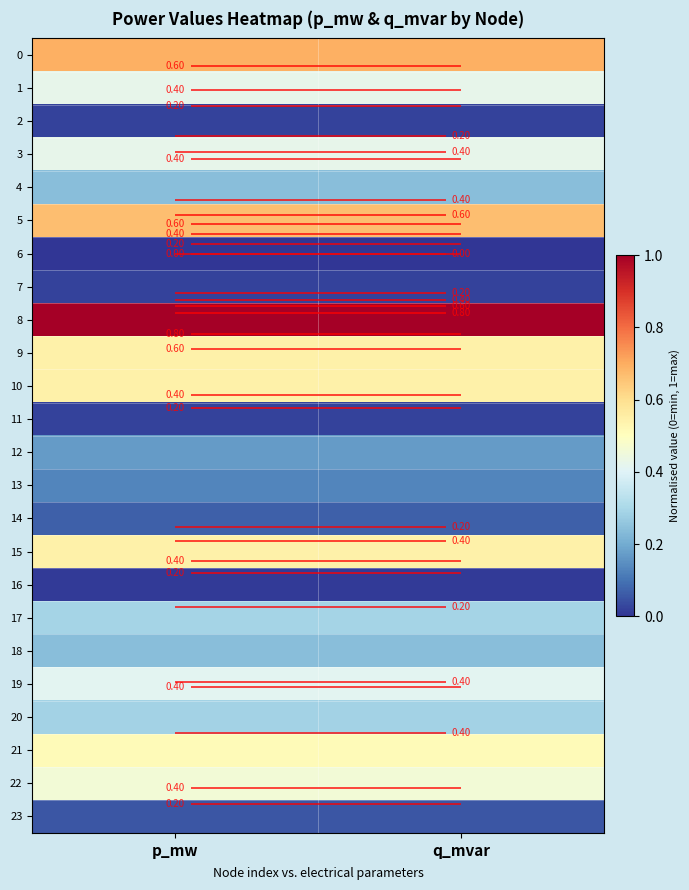

Where is 8 nearest to the value 0?

q_mvar